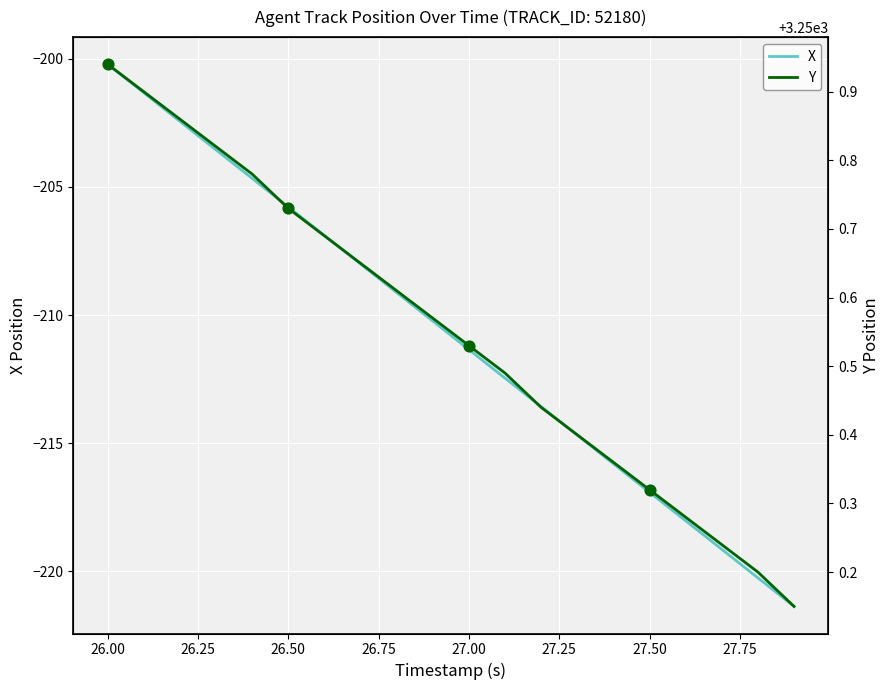

What are all the series names shown in the legend?

X, Y